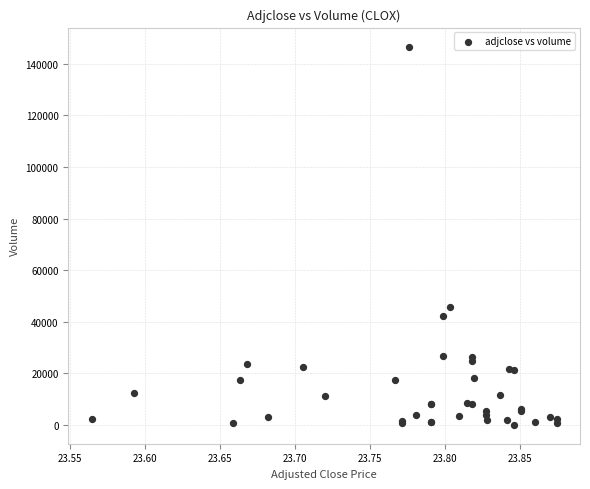

What Y value in the scatter plot is closest to 73400?

45700